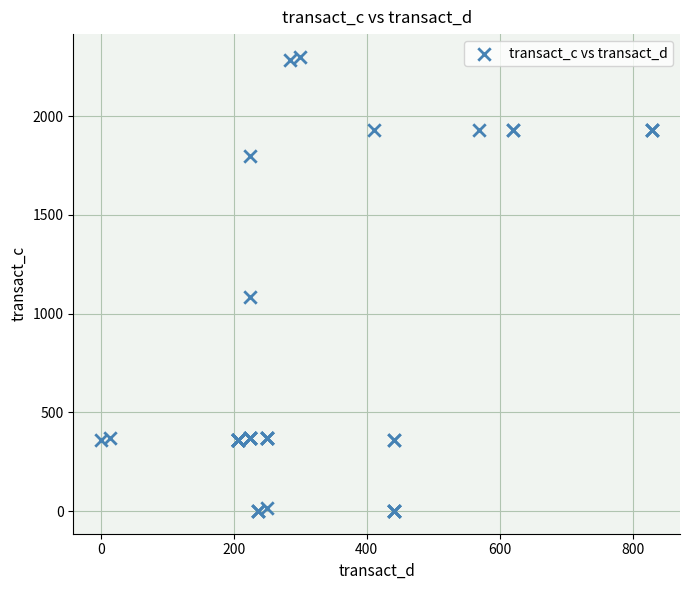

What Y value in the scatter plot is closest to 1150?

1085.7